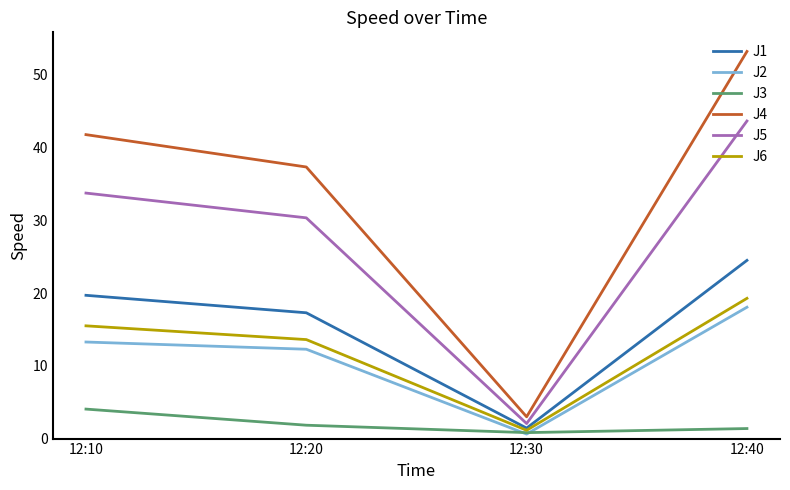

What is the lowest value of the J1 series?

1.4